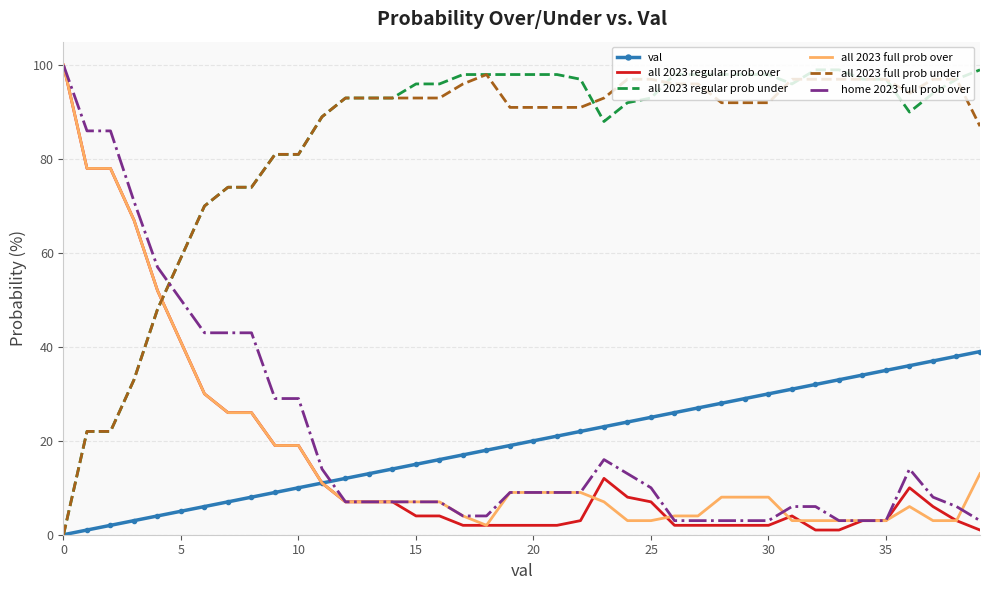

What is the sum of all val values?

780